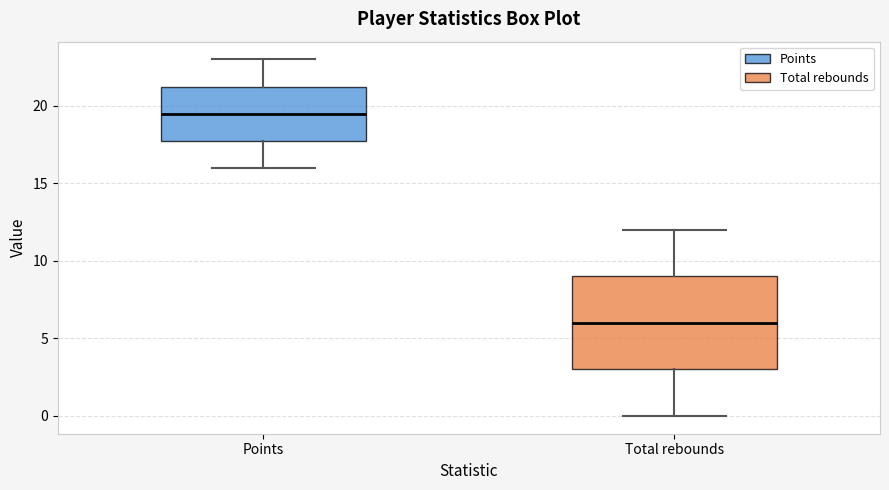

Comparing the boxes themselves (not the whiskers), which one is the tallest?

Total rebounds